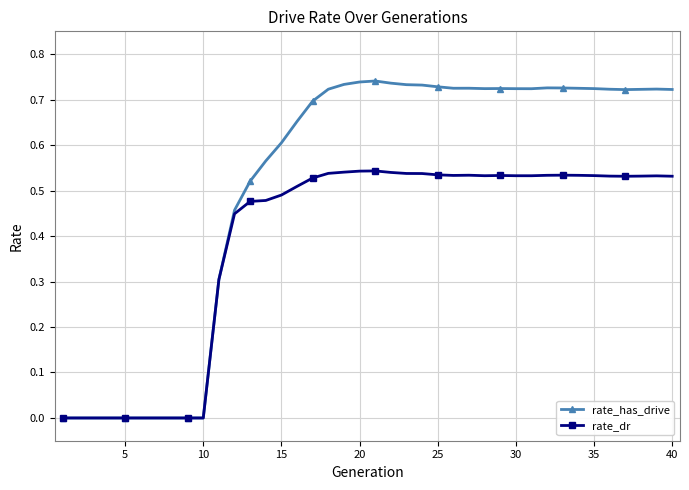

List the series in order of their peak value, highest first.

rate_has_drive, rate_dr